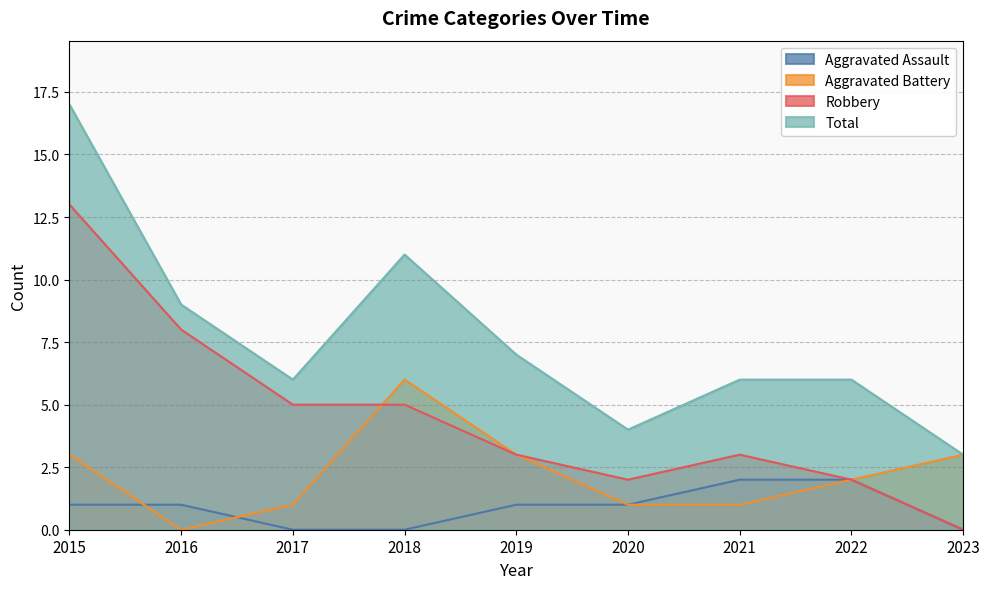

Reading left to right, list all the values displayed in this chart.

Aggravated Assault: 2015=1	2016=1	2017=0	2018=0	2019=1	2020=1	2021=2	2022=2	2023=0
Aggravated Battery: 2015=3	2016=0	2017=1	2018=6	2019=3	2020=1	2021=1	2022=2	2023=3
Robbery: 2015=13	2016=8	2017=5	2018=5	2019=3	2020=2	2021=3	2022=2	2023=0
Total: 2015=17	2016=9	2017=6	2018=11	2019=7	2020=4	2021=6	2022=6	2023=3